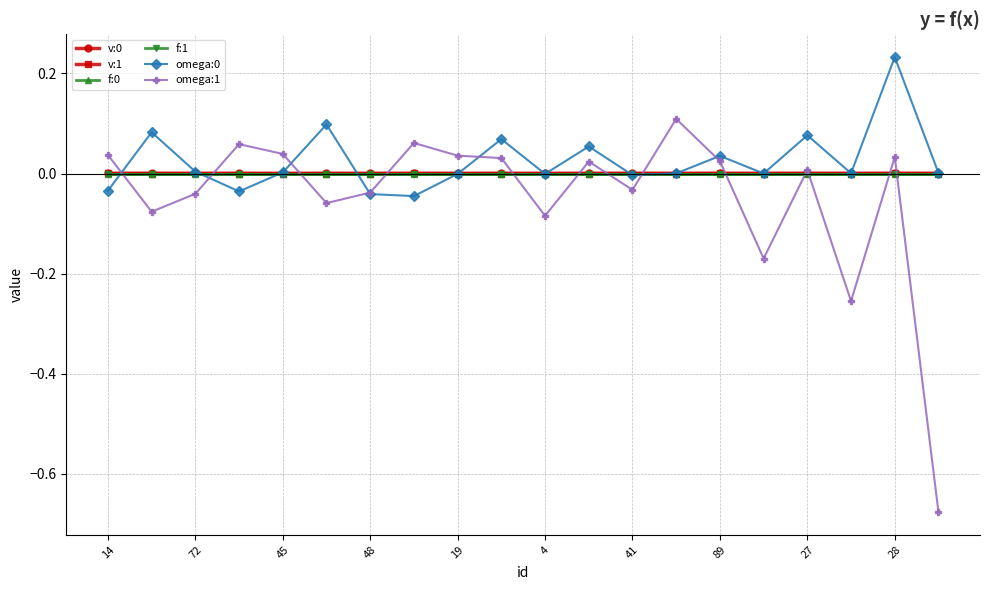

True or false: v:1 has more than 2 interior local peaks.

True